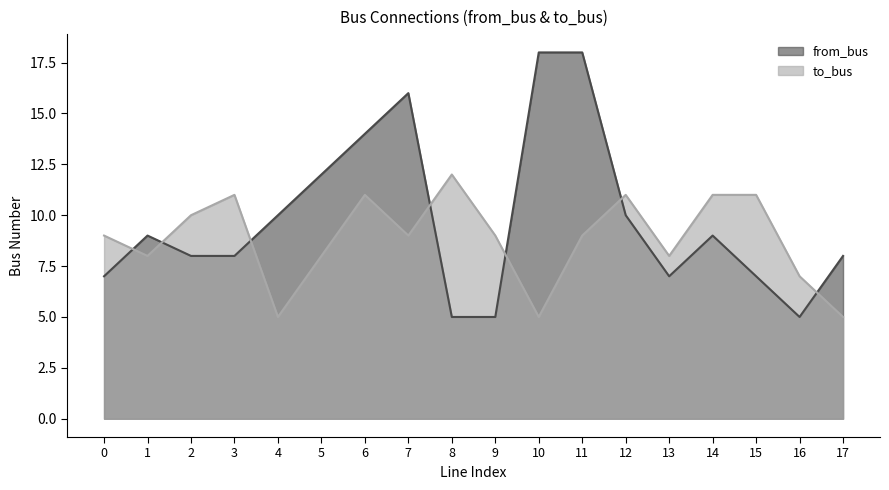

Count the number of data series in this chart.

2